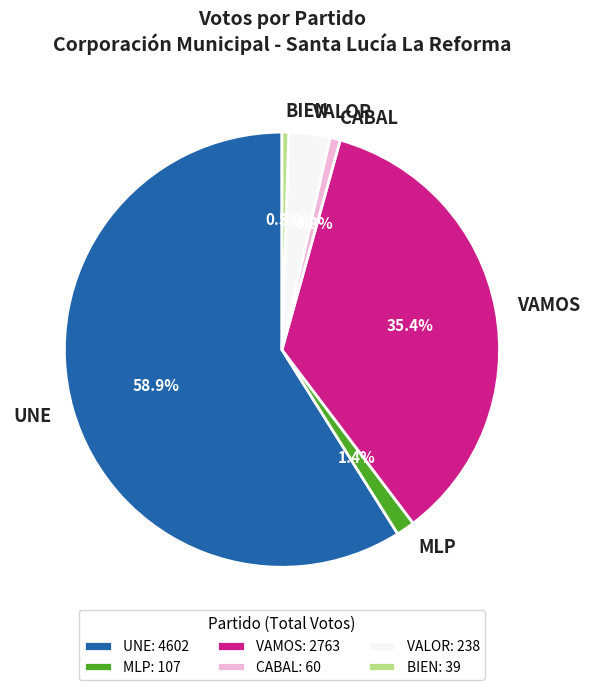

Does MLP account for over 50% of the chart?

No